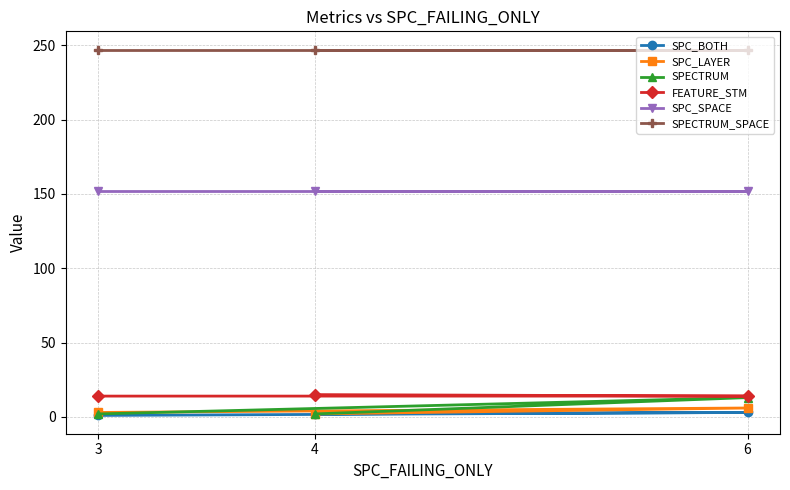

What is the minimum value for SPC_SPACE?

152